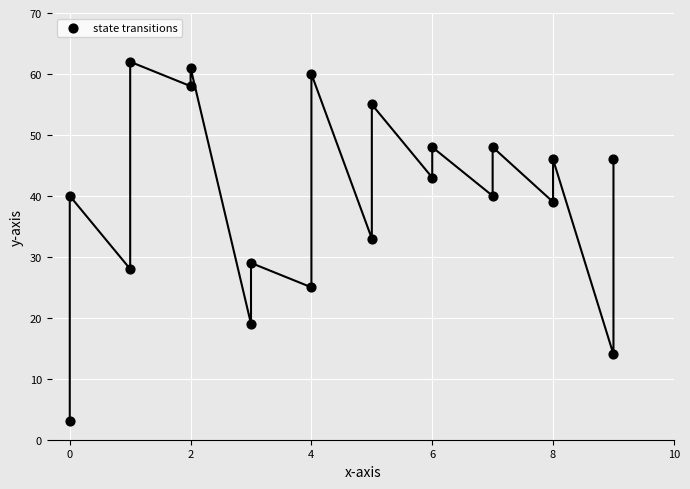

What is the range of X values (max minus min)?

9